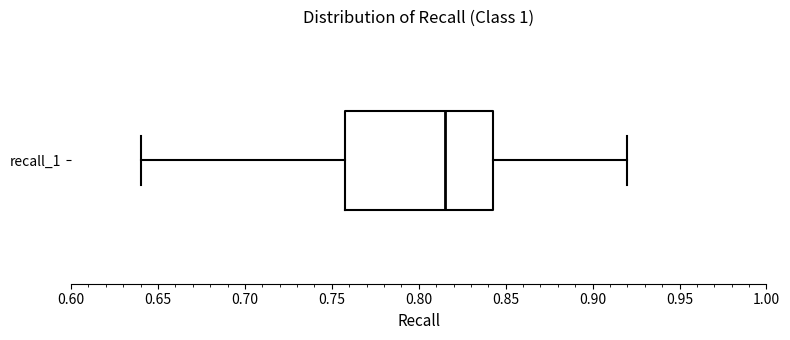

Where does the left whisker of the box for recall_1 end on the x-axis? The values are not printed on the chart, so give them approximately, as read against the axis.

0.640